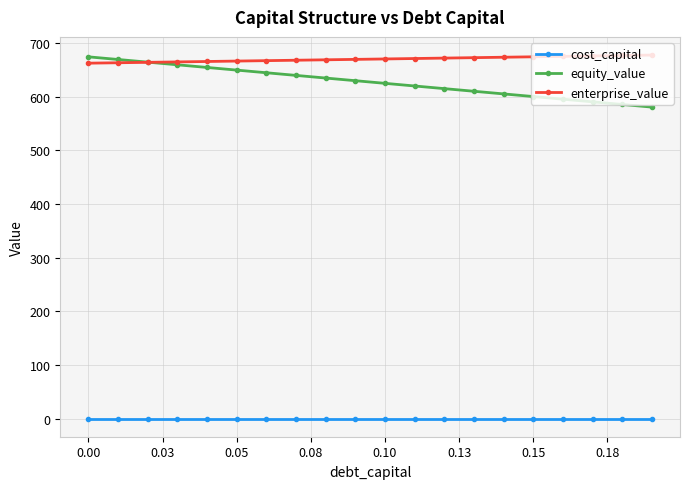

At how many categories does at least one series exceed 554?

20